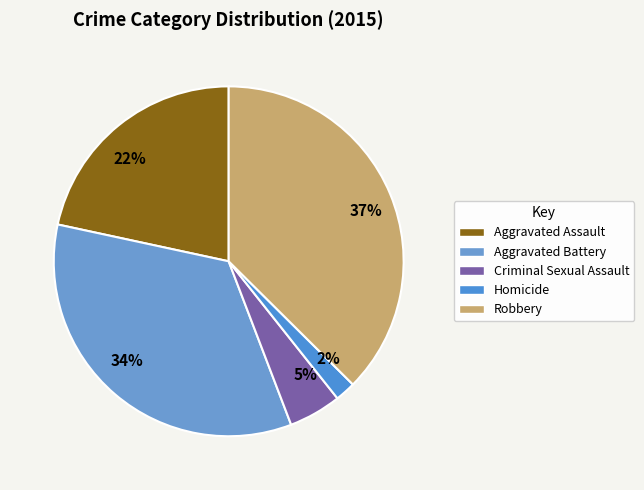

True or false: Criminal Sexual Assault accounts for 5% of the total.

True